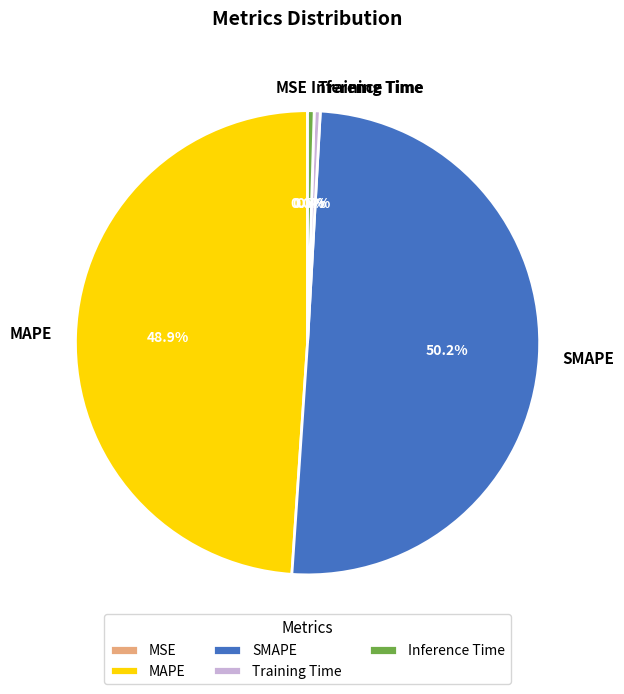

The SMAPE slice represents 50% of the pie. True or false?

True